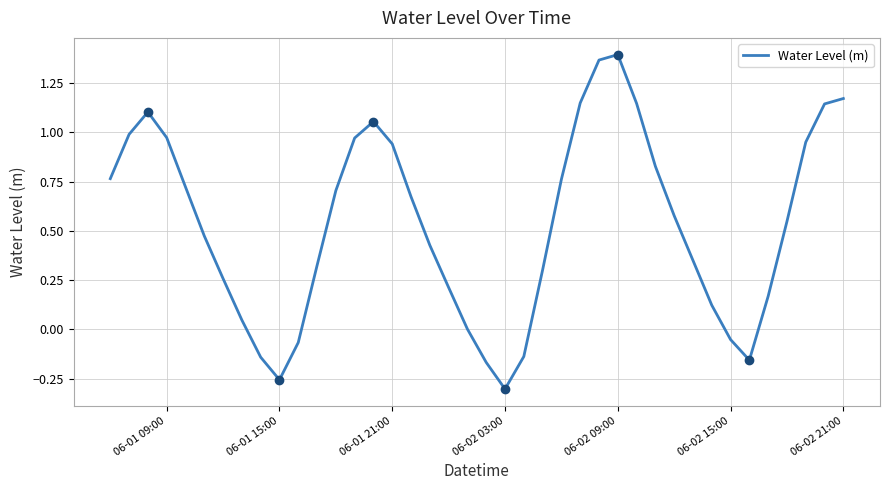

How many lines are shown in the chart?

1